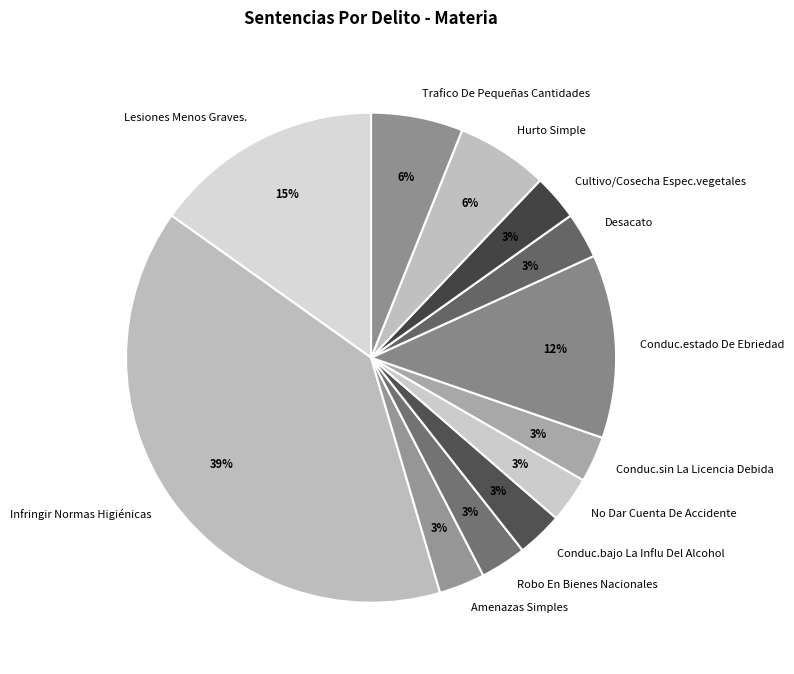

Do Lesiones Menos Graves. and Conduc.bajo La Influ Del Alcohol together represent more than half of the pie?

No